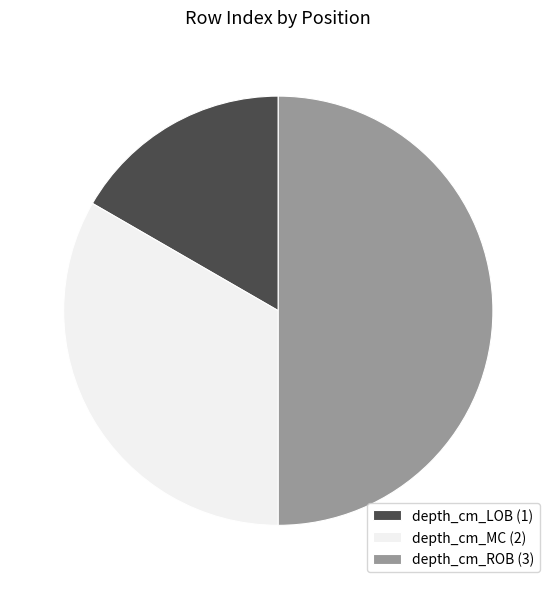

Is it true that depth_cm_ROB is 41% of the pie?

False